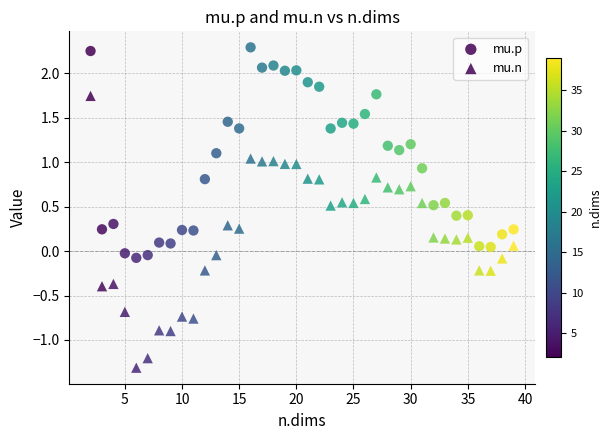

Count the number of points in this scatter plot.

76